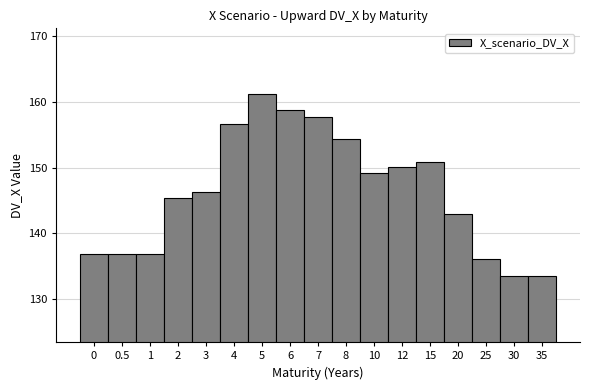

Reading left to right, what are all the values shown in this chart?

136.9	136.9	136.9	145.4	146.2	156.6	161.2	158.8	157.7	154.4	149.2	150.2	150.9	142.9	136.1	133.4	133.4